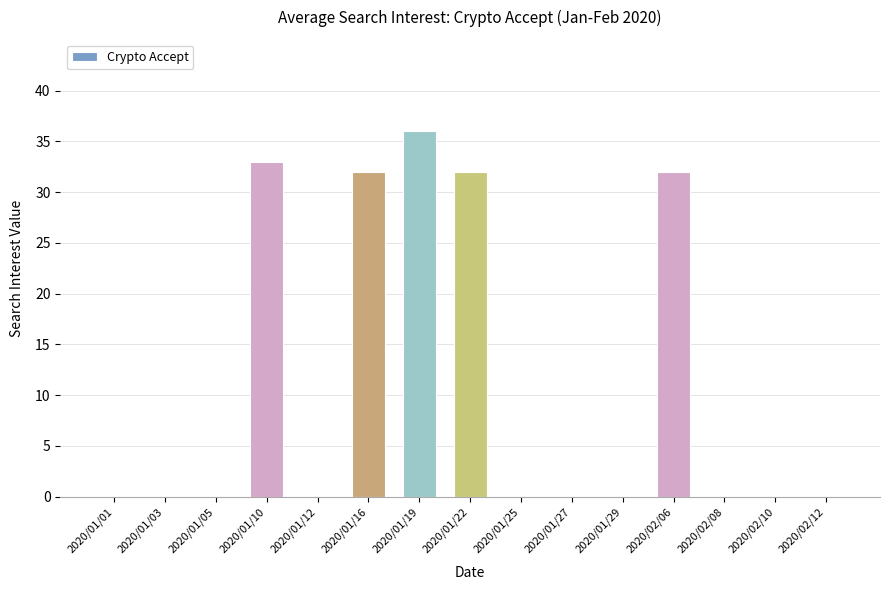

Which label corresponds to the largest value in the chart?

2020/01/19